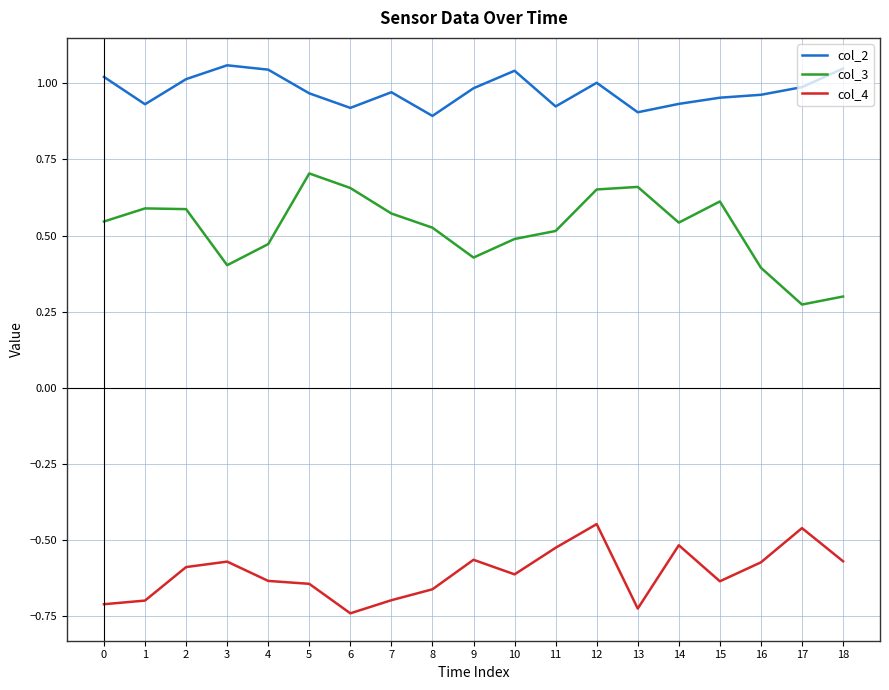

Rank the series by their average value, from highest to lowest.

col_2, col_3, col_4